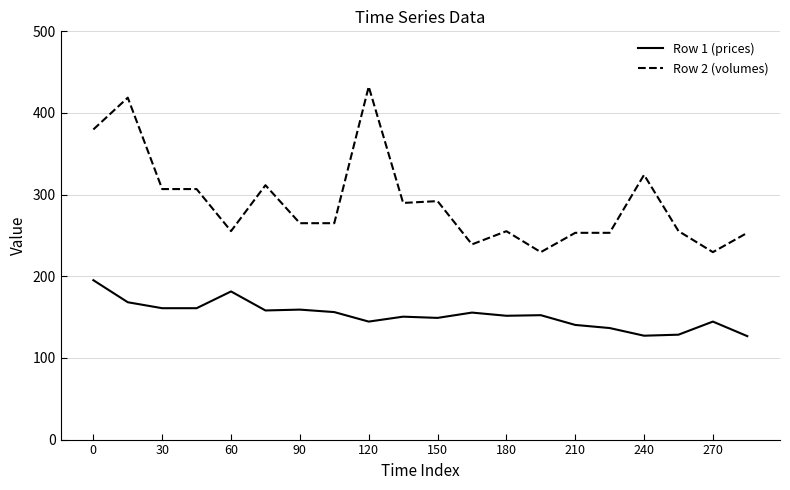

Rank the series by their maximum value, from lowest to highest.

Row 1 (prices), Row 2 (volumes)